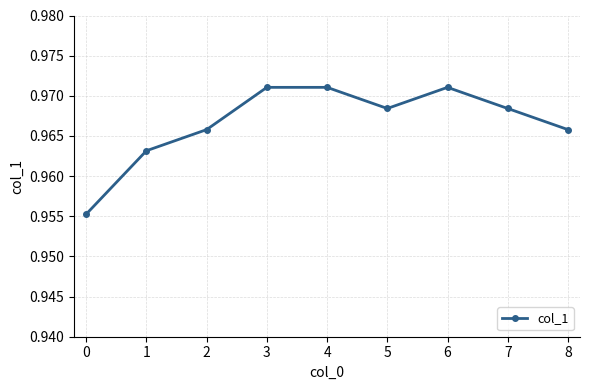

Is it true that the value at 5 is 1.7?

False